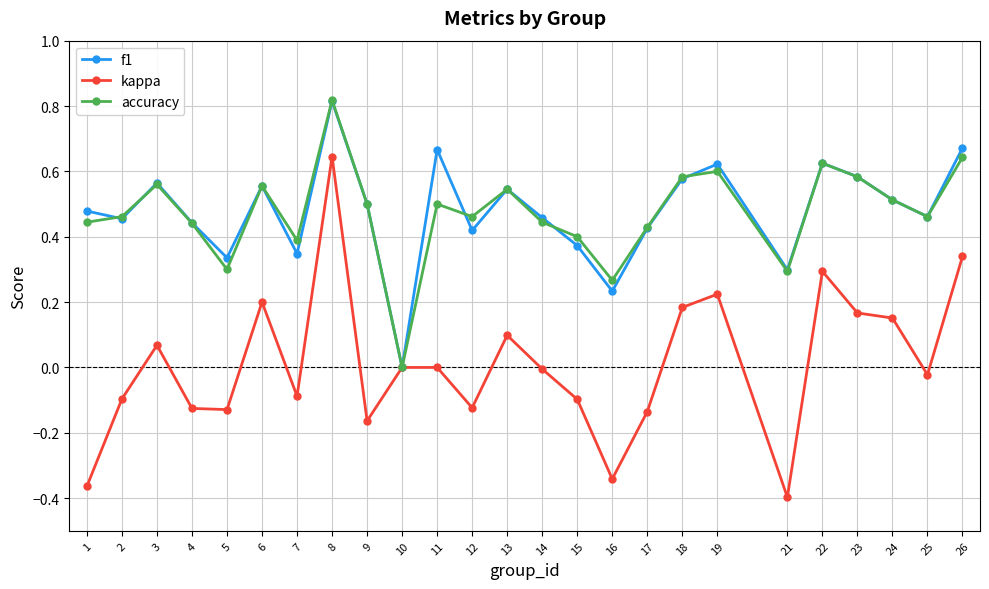

Which category has the highest value across all series?

8